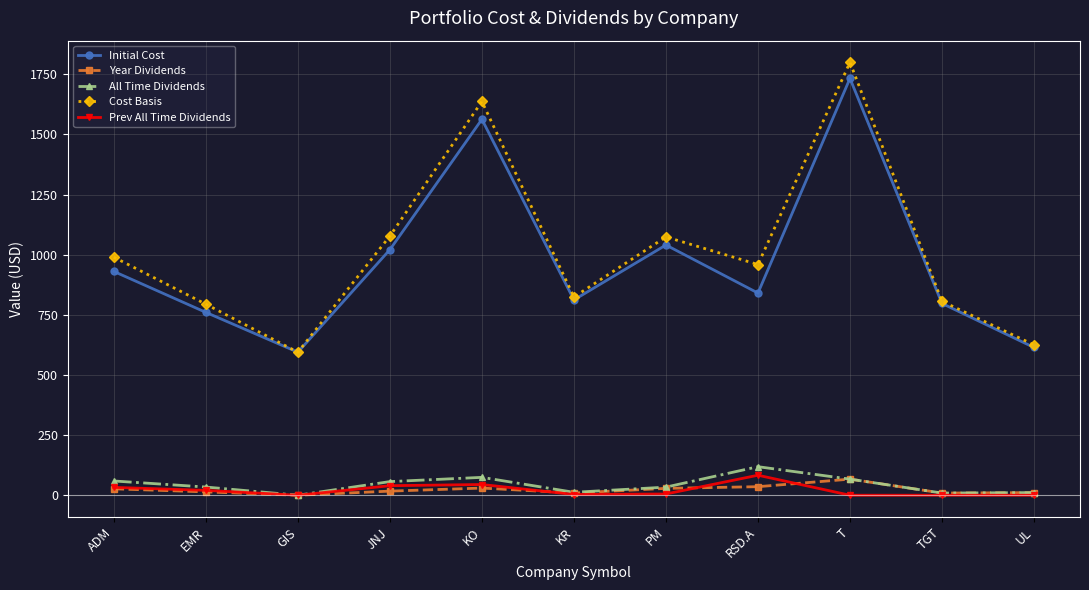

The Initial Cost series shows 1562.6 at KO. True or false?

True